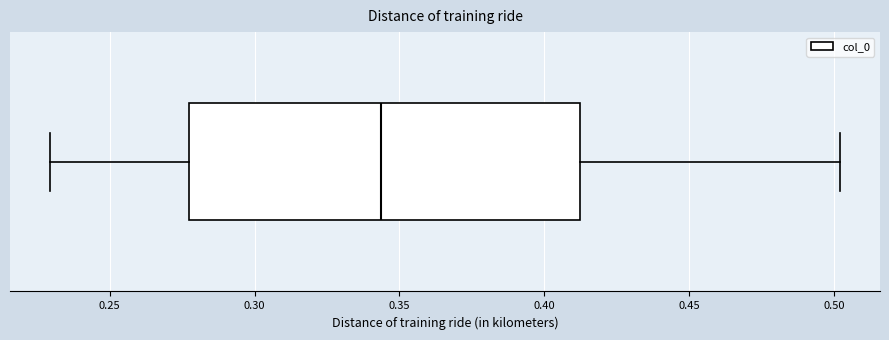

Read this box plot against the x-axis: the position of the median line, the range covered by the box, and the ends of both whiskers. The values are not printed on the chart, so give them approximately, as read against the axis.

median 0.345, box 0.275 to 0.410, whiskers 0.230 to 0.500